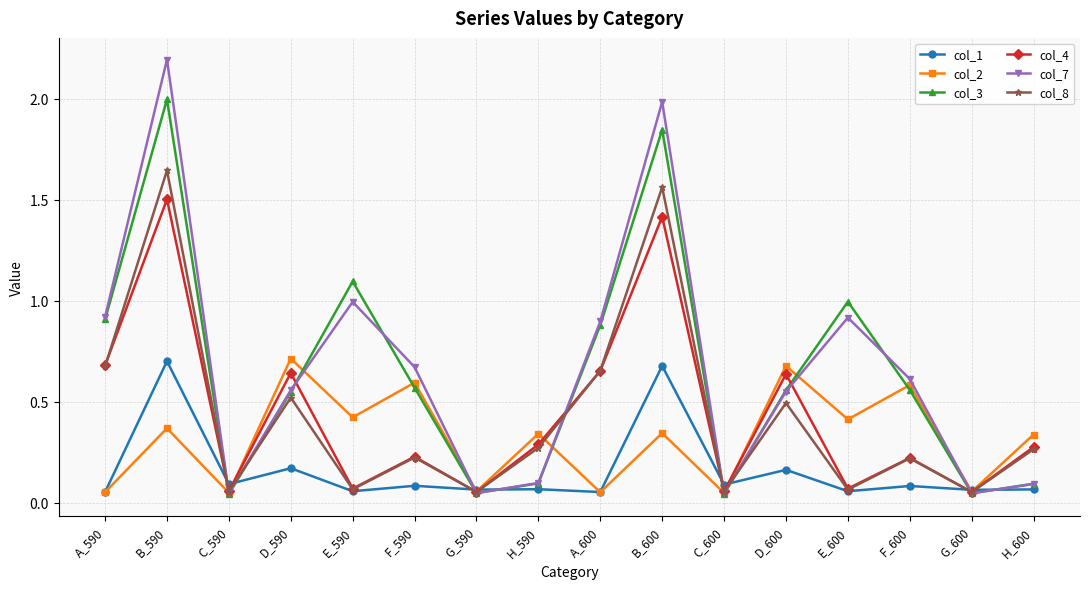

What is the total value across all series at B_590?

8.4